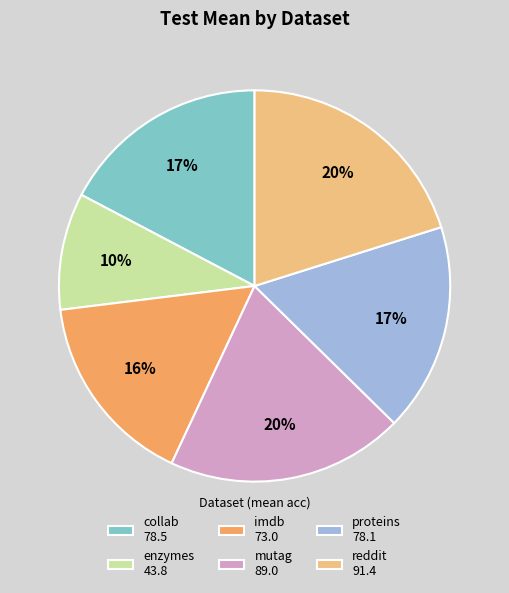

What is the ratio of the value at proteins 78.1 to the value at imdb 73.0?

1.1